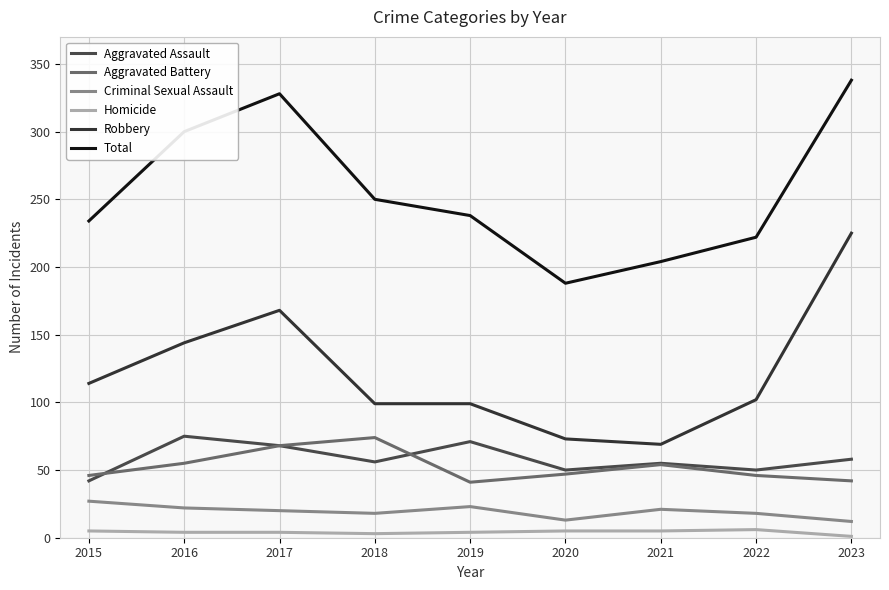

Rank the series at 2023 from highest to lowest value.

Total, Robbery, Aggravated Assault, Aggravated Battery, Criminal Sexual Assault, Homicide